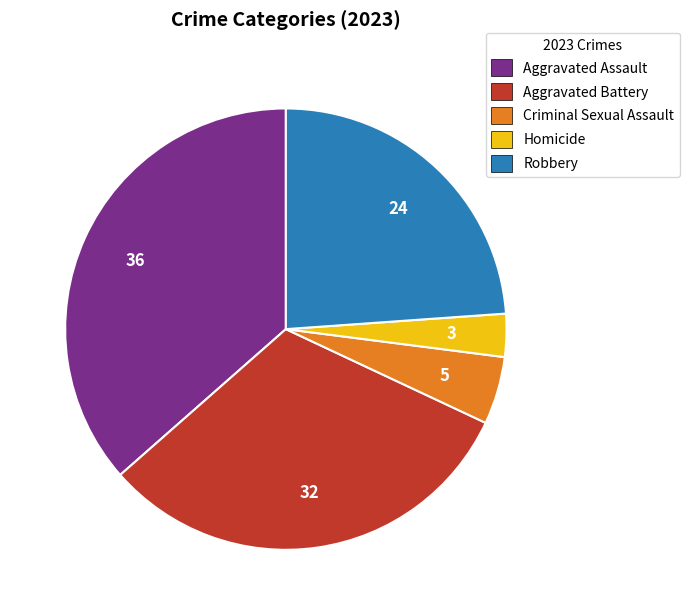

How many slices are in this pie chart?

5